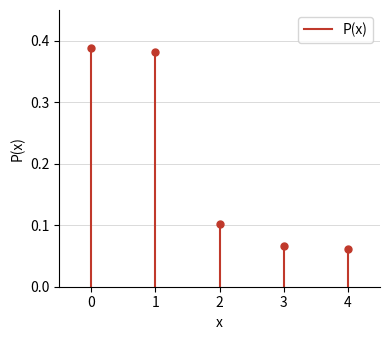

True or false: the data shows -0.2 at 0.

False